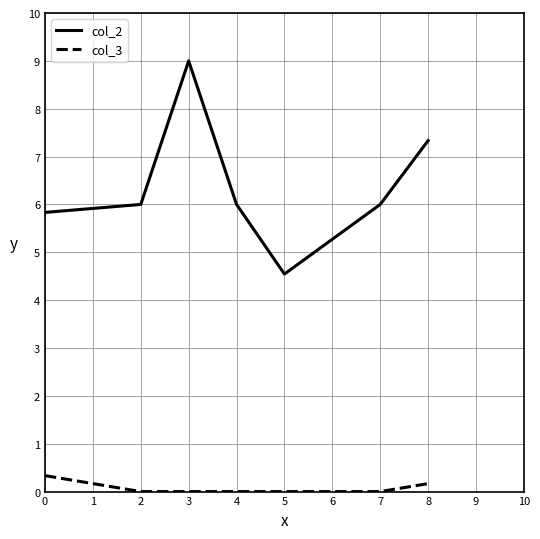

Rank the series by their average value, from lowest to highest.

col_3, col_2